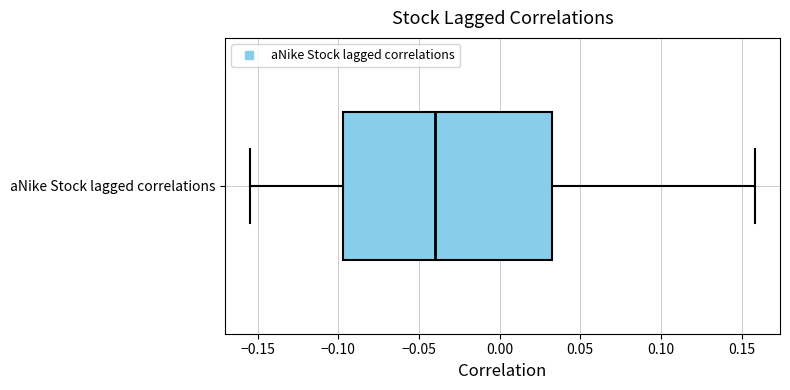

Transcribe this box plot: give where the median line is, the range the box spans, and where the two whiskers end, as read against the x-axis. The values are not printed on the chart, so give them approximately, as read against the axis.

median -0.040, box -0.095 to 0.030, whiskers -0.155 to 0.160